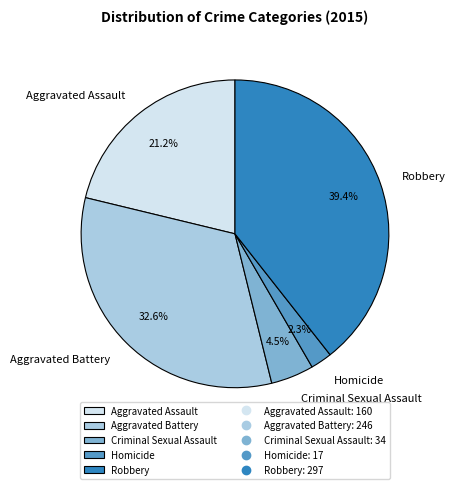

Rank the categories by value from highest to lowest.

Robbery, Aggravated Battery, Aggravated Assault, Criminal Sexual Assault, Homicide